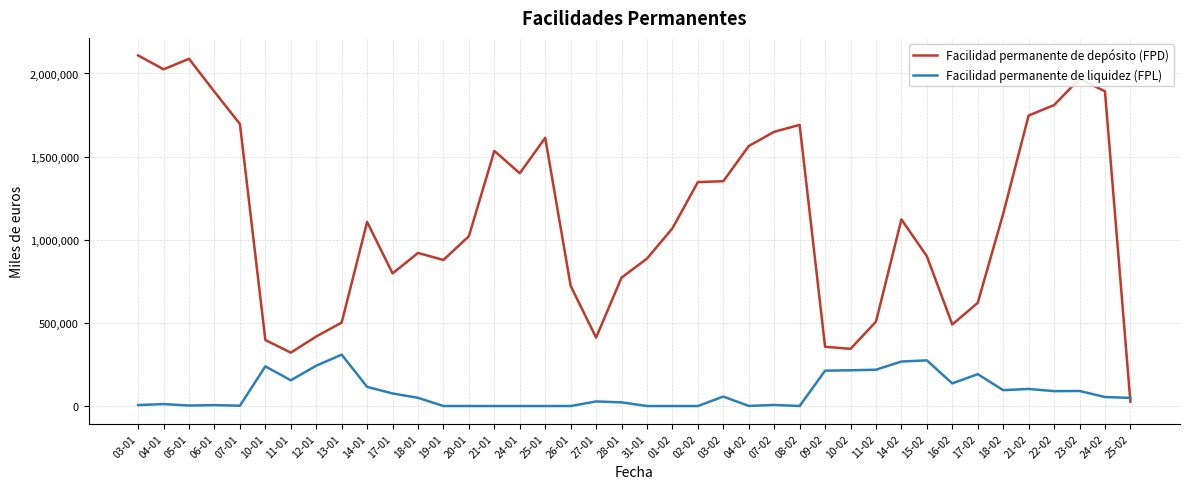

What is the difference between the maximum and minimum values in the Facilidad permanente de depósito (FPD) series?

2082000